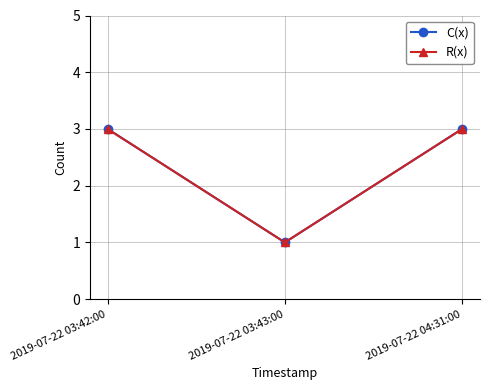

What are all the series names shown in the legend?

C(x), R(x)